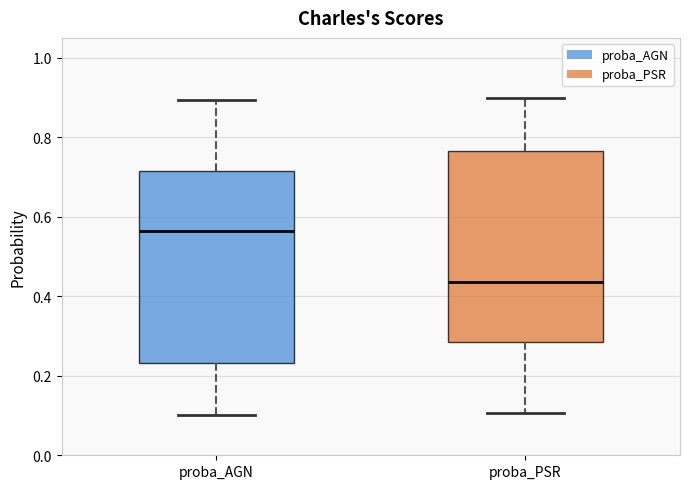

Reading left to right, transcribe this box plot: for each box, give where its median line is, the range the box spans, and where its two whiskers end, as read against the y-axis. The values are not printed on the chart, so give them approximately, as read against the axis.

proba_AGN: median 0.56, box 0.24 to 0.72, whiskers 0.10 to 0.90
proba_PSR: median 0.44, box 0.28 to 0.76, whiskers 0.10 to 0.90